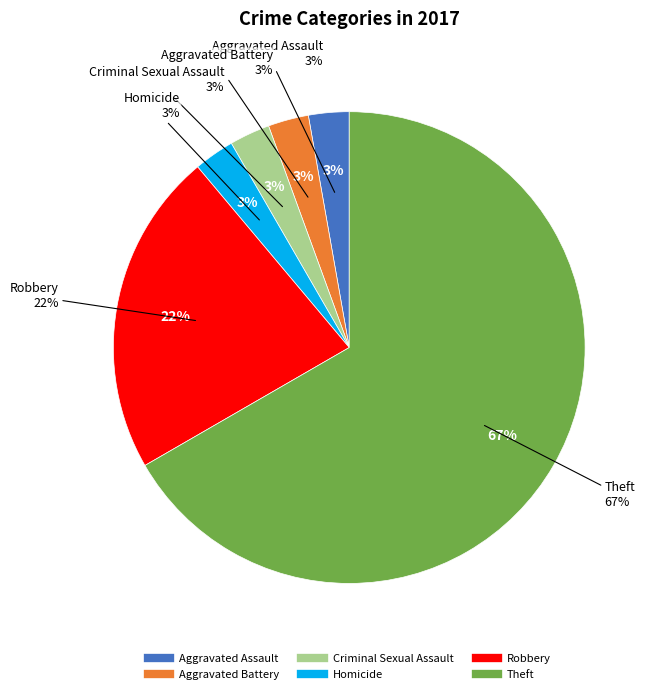

Which slice is the largest?

Theft